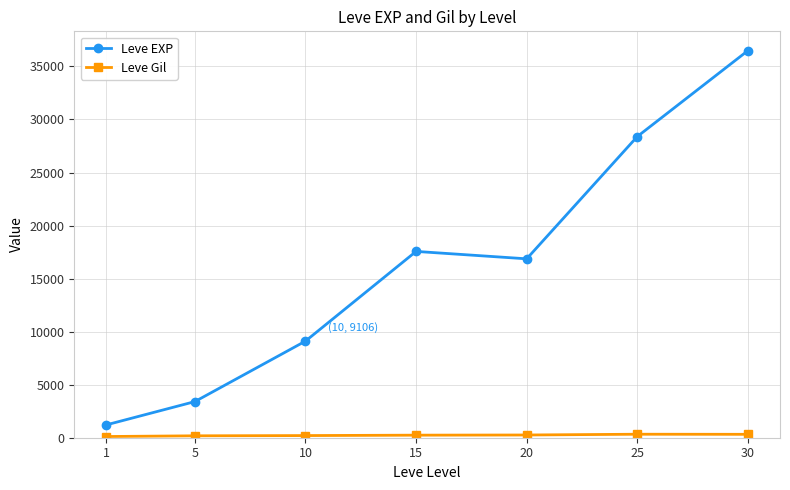

What is the difference between the maximum and minimum values in the Leve EXP series?

35279.2